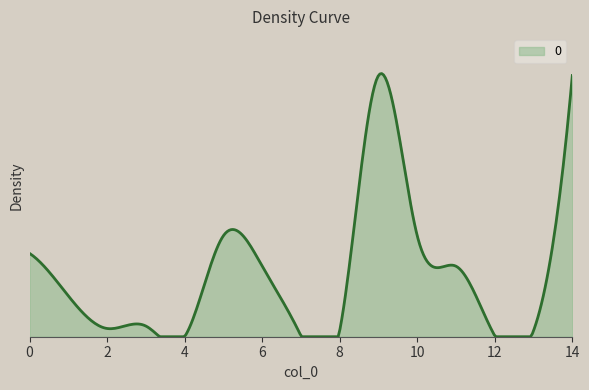

Reading left to right, transcribe all the data shown in this chart.

0=0.1	1=0.0	2=0.0	3=0.0	4=0.0	5=0.1	6=0.1	7=0.0	8=0.0	9=0.3	10=0.1	11=0.1	12=0.0	13=0.0	14=0.3